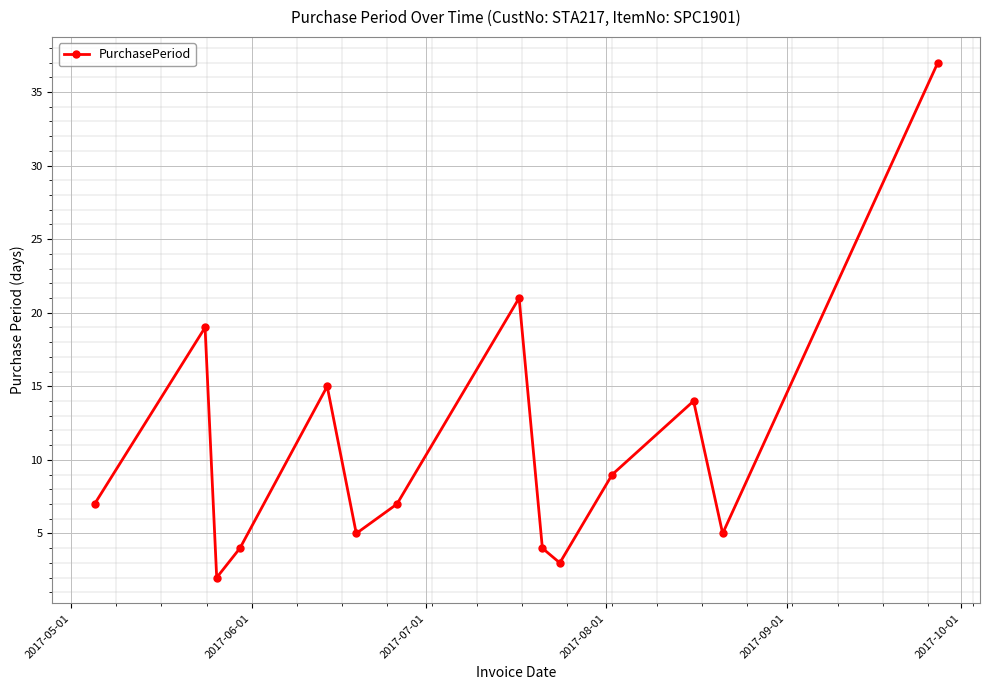

What is the maximum value shown in the chart?

37